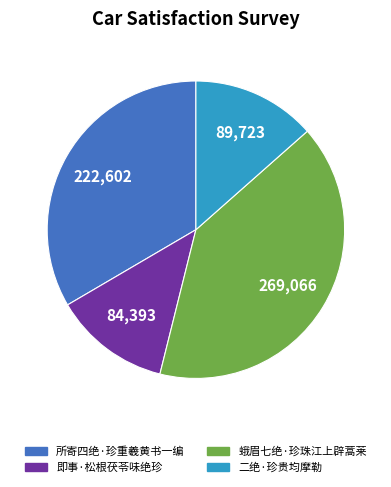

Between 即事·松根茯苓味绝珍 and 所寄四绝·珍重羲黄书一编, which is larger?

所寄四绝·珍重羲黄书一编